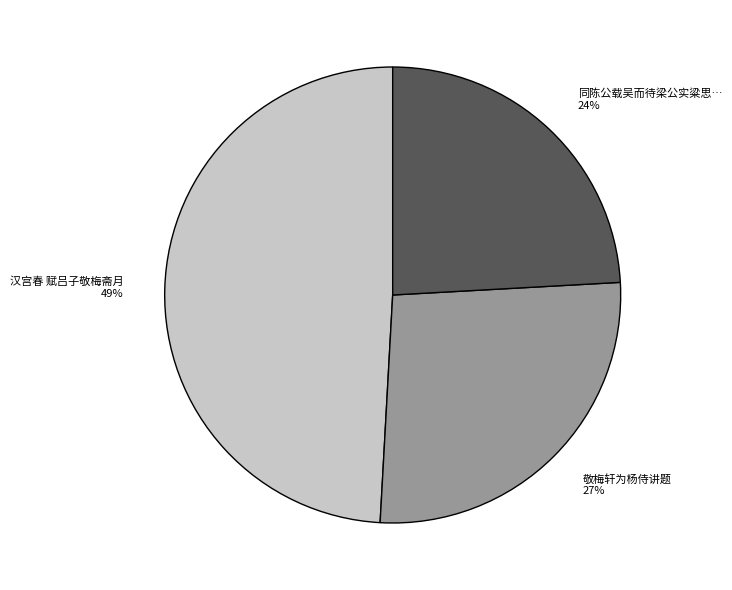

To the nearest percent, what is the average slice percentage?

33%